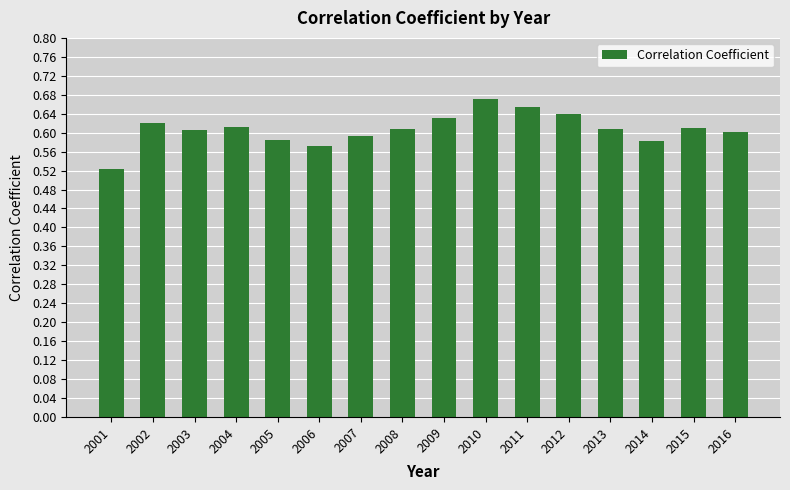

The chart shows a value of 0.6 at 2016. True or false?

True